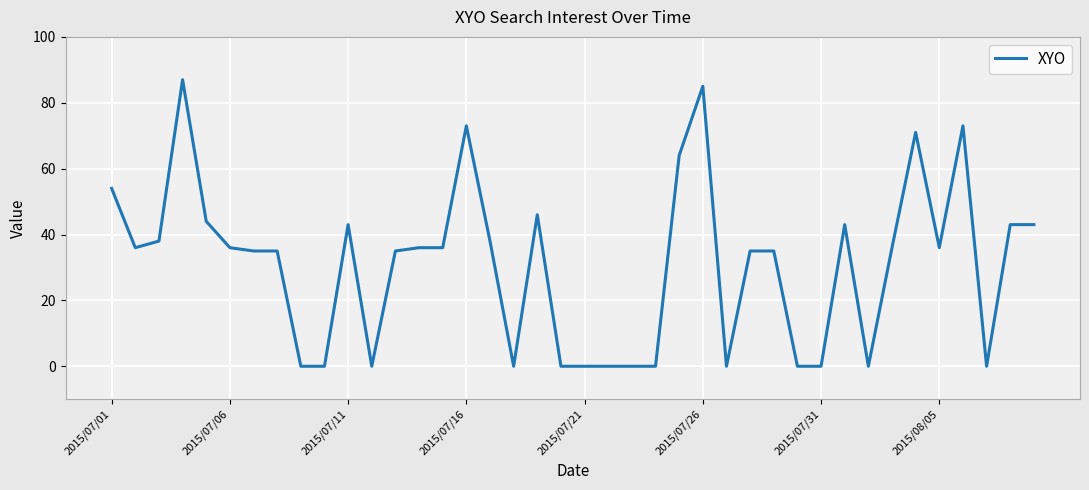

What is the greatest value displayed?

87